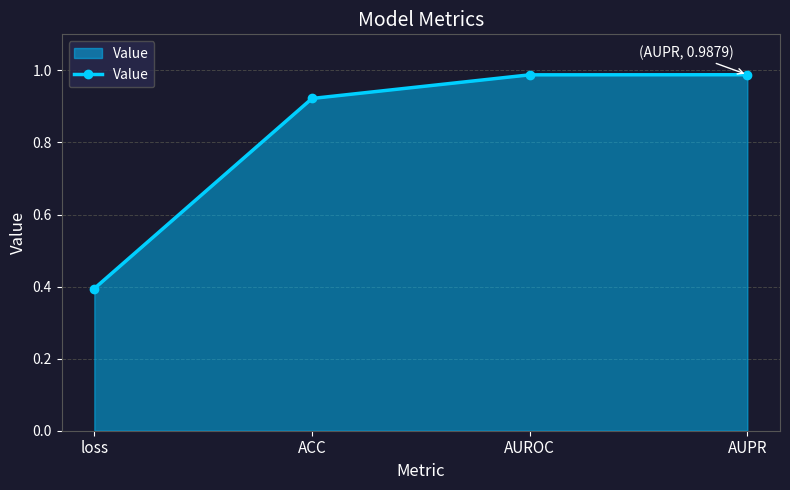

What is the smallest value displayed?

0.4